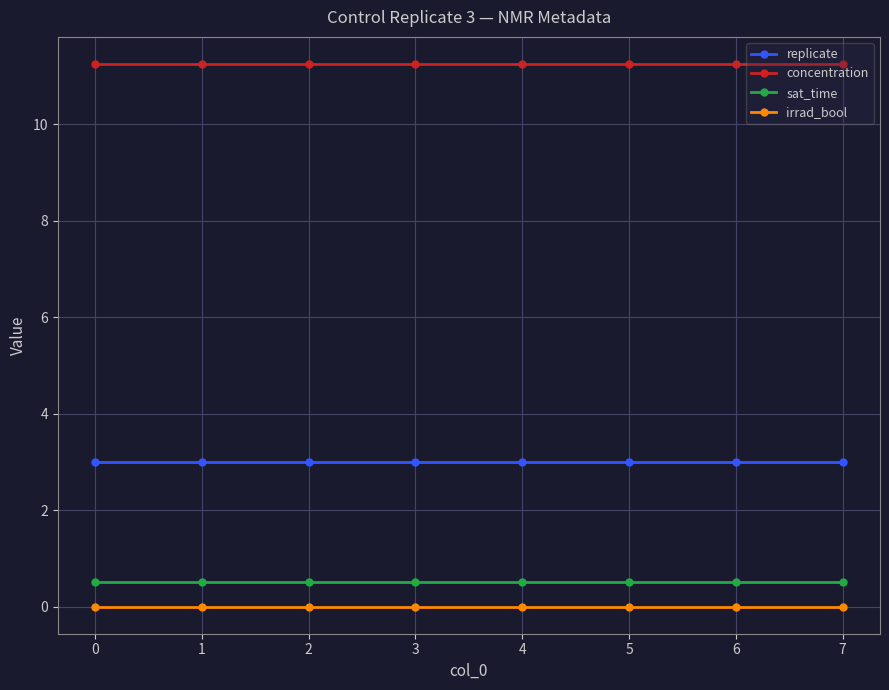

What is the maximum value for replicate?

3.0